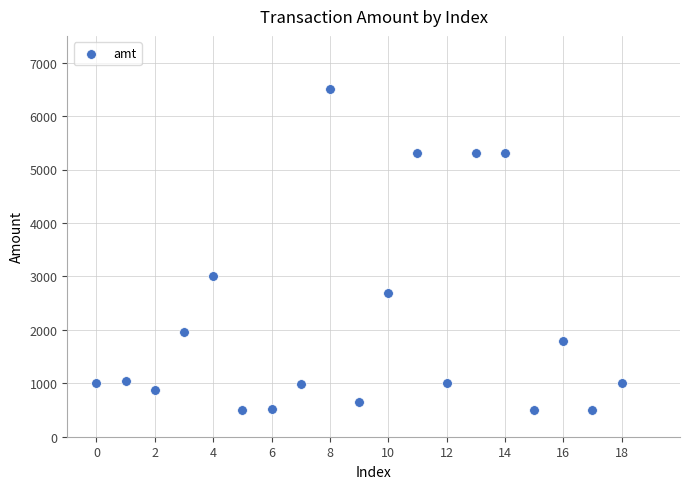

What Y value in the scatter plot is closest to 3500?

3000